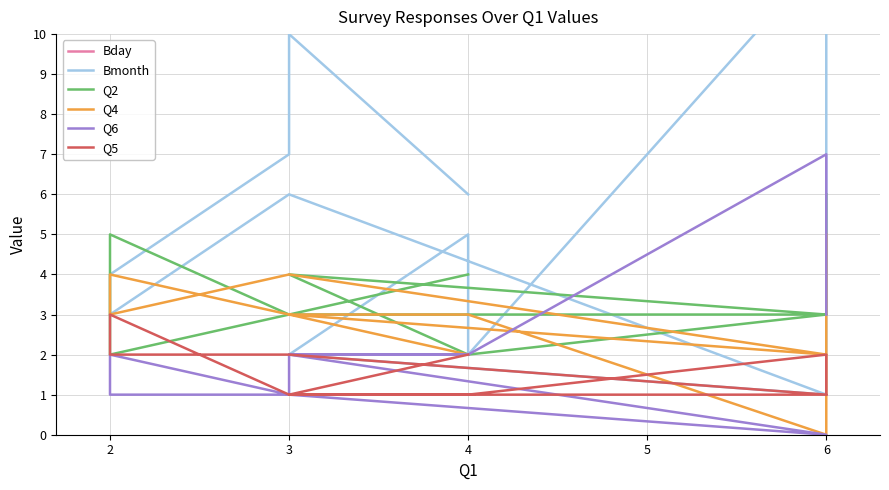

What is the value of the Bmonth point at the 7th from the left?

6